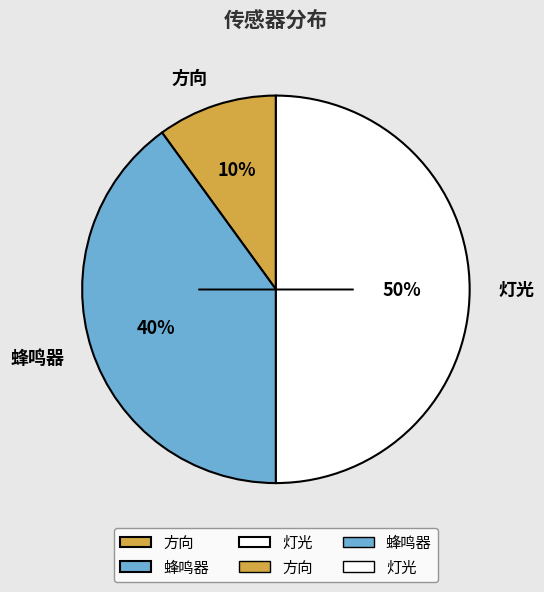

Do 灯光 and 蜂鸣器 together represent more than half of the pie?

Yes